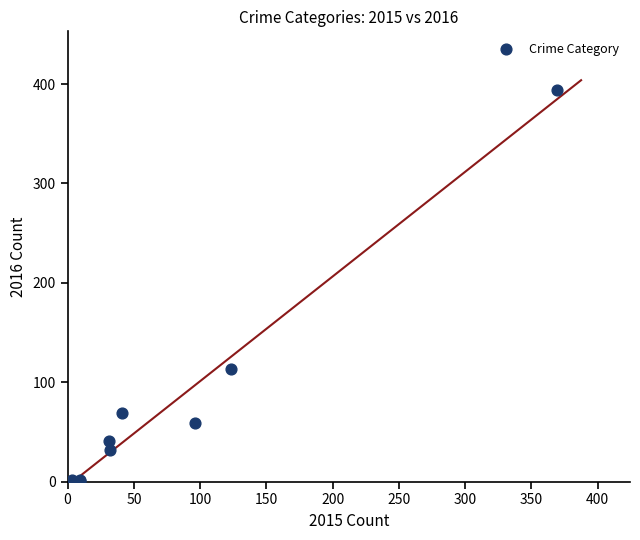

What Y value in the scatter plot is closest to 197?

113